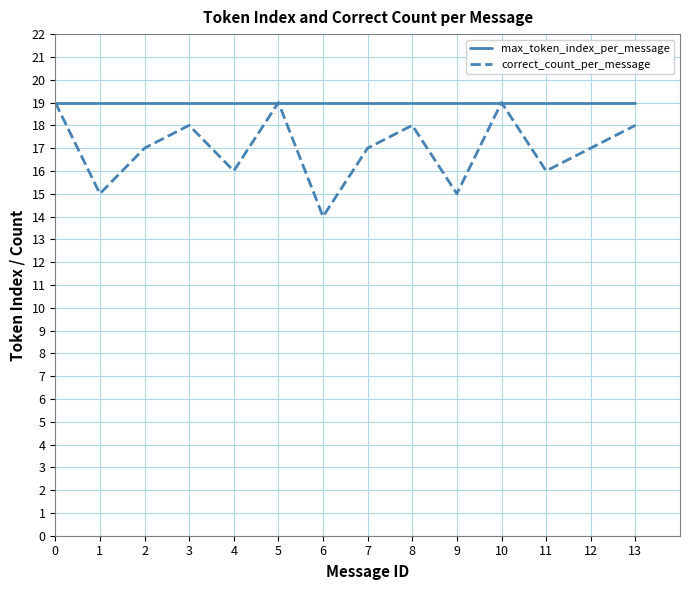

The value of correct_count_per_message at 12 is 17. True or false?

True